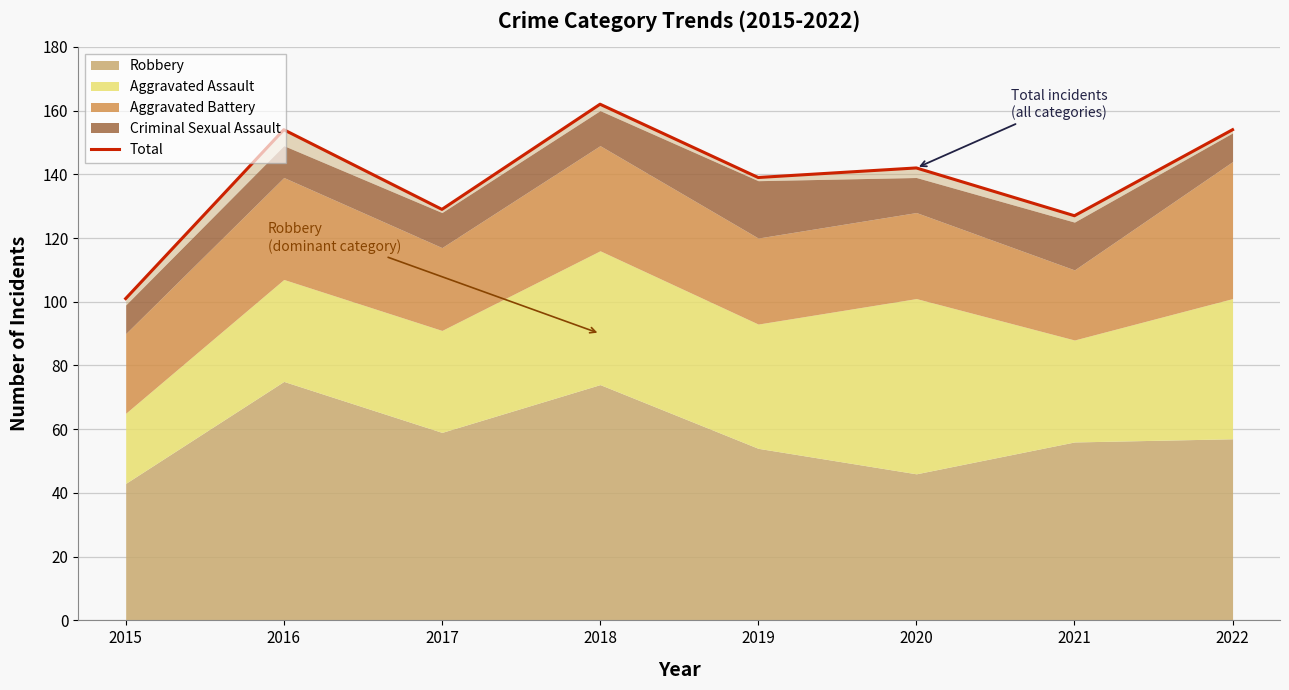

Which label corresponds to the largest value in the chart?

2018